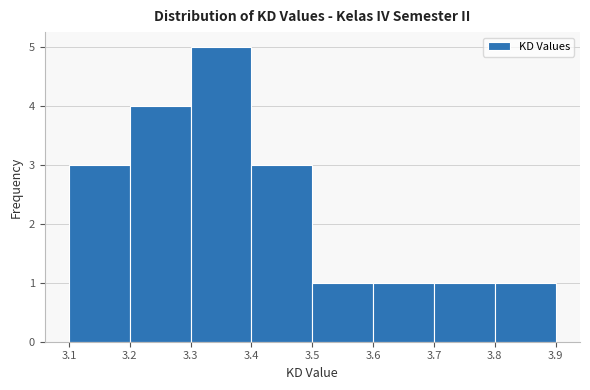

Which range on the x-axis has the tallest bar?

3.3 to 3.4